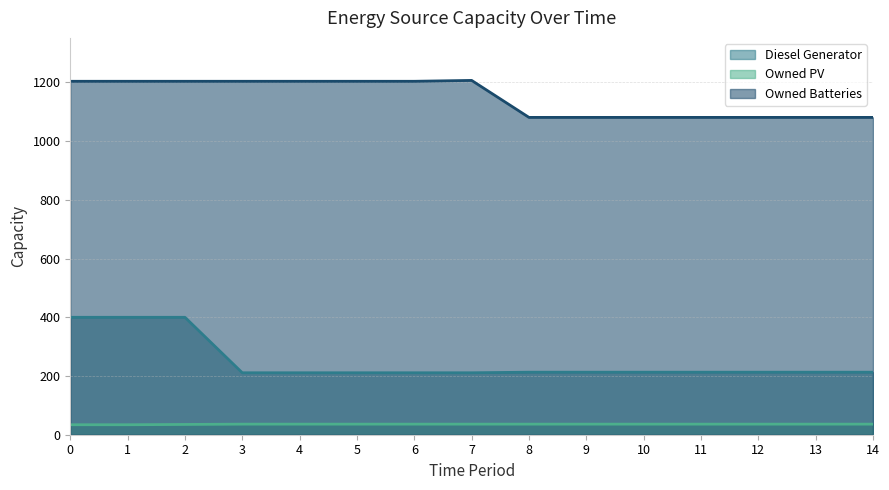

Reading right to left, what are all the values shown in this chart?

Diesel Generator: 14=213	13=213	12=213	11=213	10=213	9=213	8=213	7=211	6=211	5=211	4=211	3=211	2=400	1=400	0=400
Owned PV: 14=36	13=36	12=36	11=36	10=36	9=36	8=36	7=36	6=36	5=36	4=36	3=36	2=35	1=34	0=34
Owned Batteries: 14=1081	13=1081	12=1081	11=1081	10=1081	9=1081	8=1081	7=1207	6=1204	5=1204	4=1204	3=1204	2=1204	1=1204	0=1204